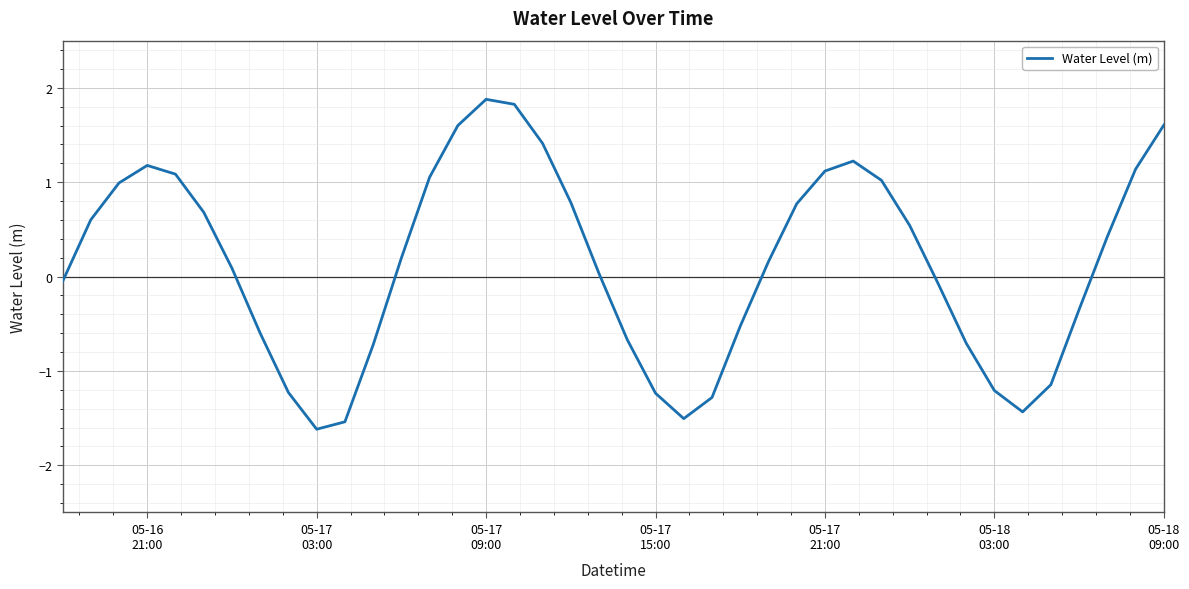

What is the greatest value displayed?

1.9